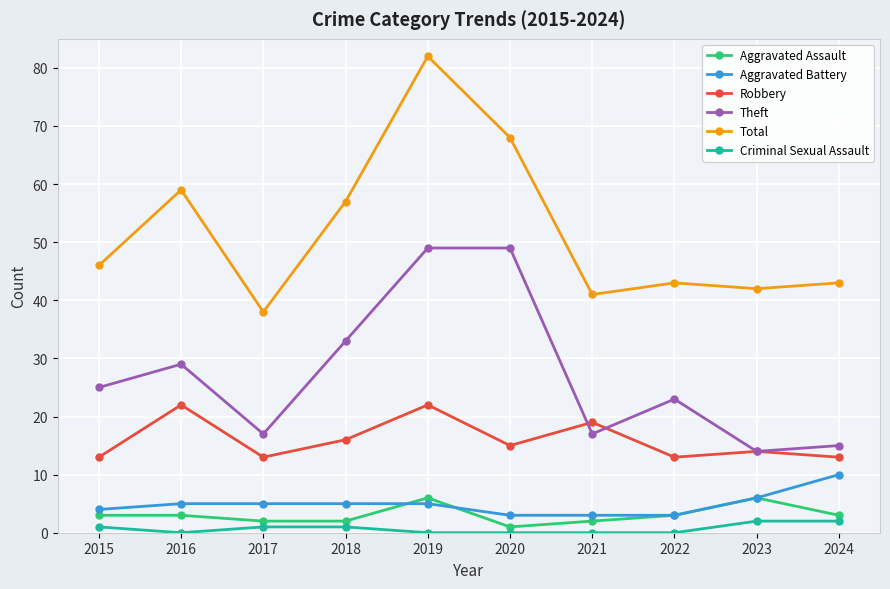

At which label does Total reach its minimum?

2017